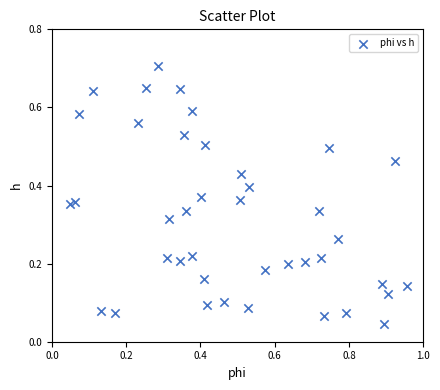

What is the range of Y values (max minus min)?

0.7